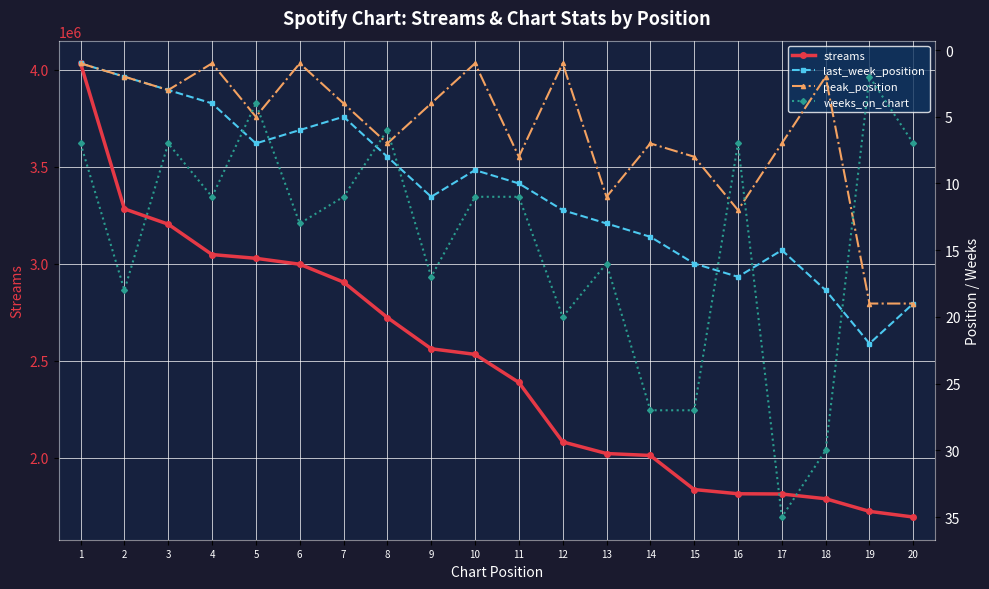

Is this an area chart (filled region under the line)?

No